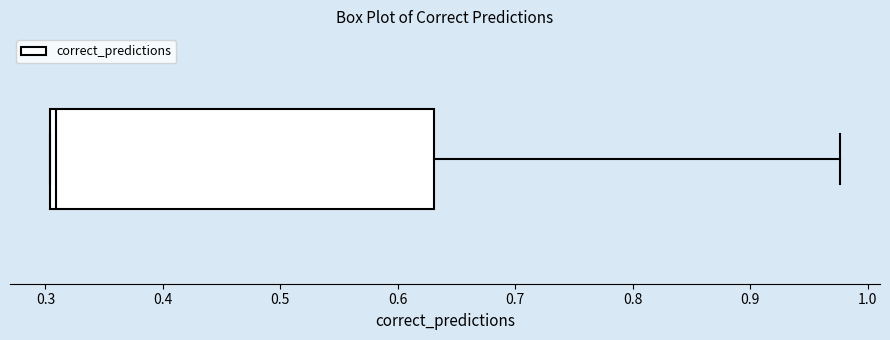

Read this box plot against the x-axis: the position of the median line, the range covered by the box, and the ends of both whiskers. The values are not printed on the chart, so give them approximately, as read against the axis.

median 0.31, box 0.30 to 0.63, whiskers 0.30 to 0.98